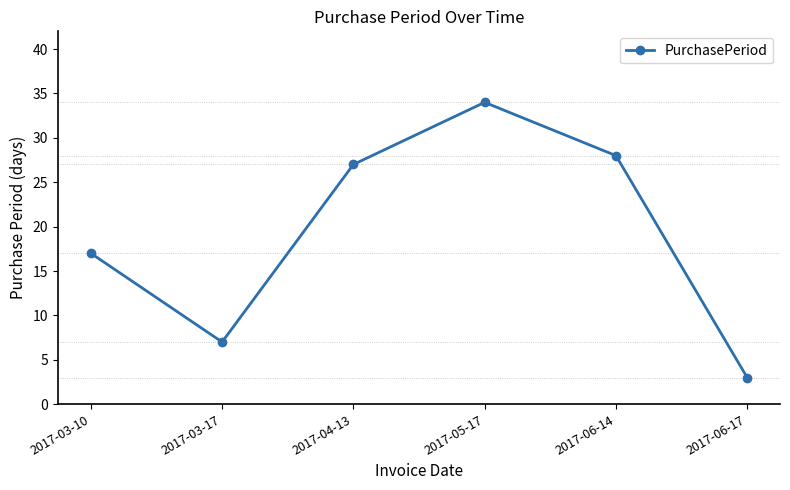

What is the average value?

19